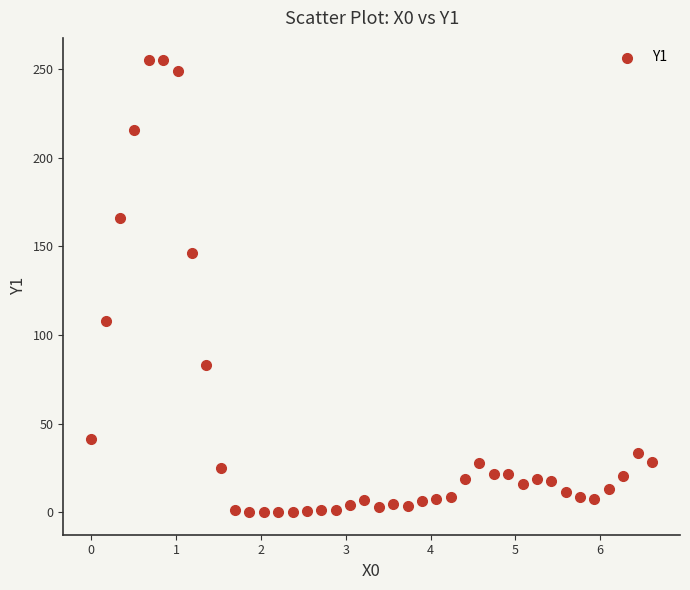

What is the range of X values (max minus min)?

6.6